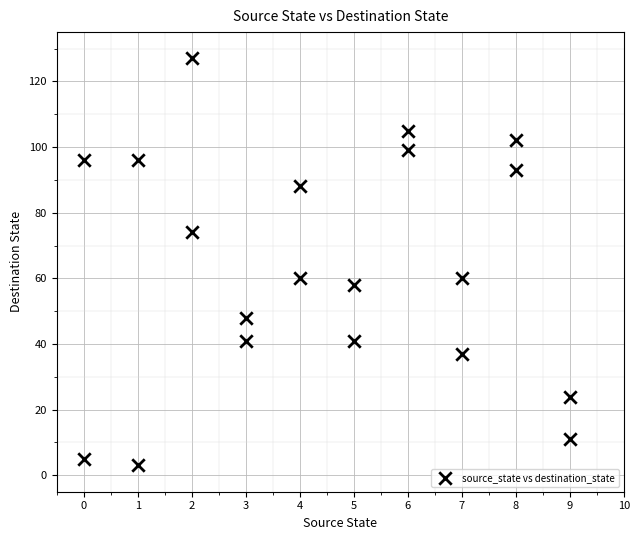

What is the range of Y values (max minus min)?

124